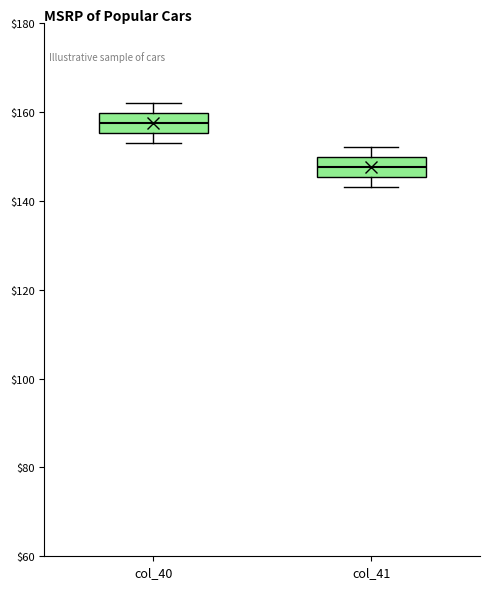

Where does the lower whisker of the box for col_40 end on the y-axis? The values are not printed on the chart, so give them approximately, as read against the axis.

154